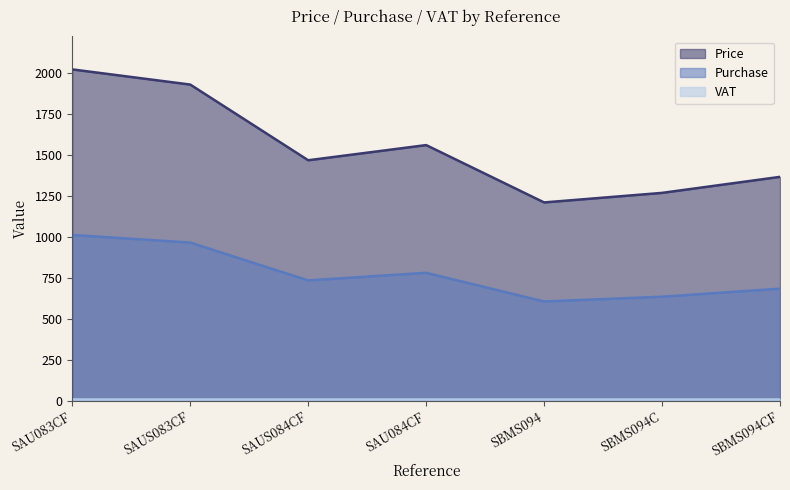

What is the maximum value shown in the chart?

2021.3